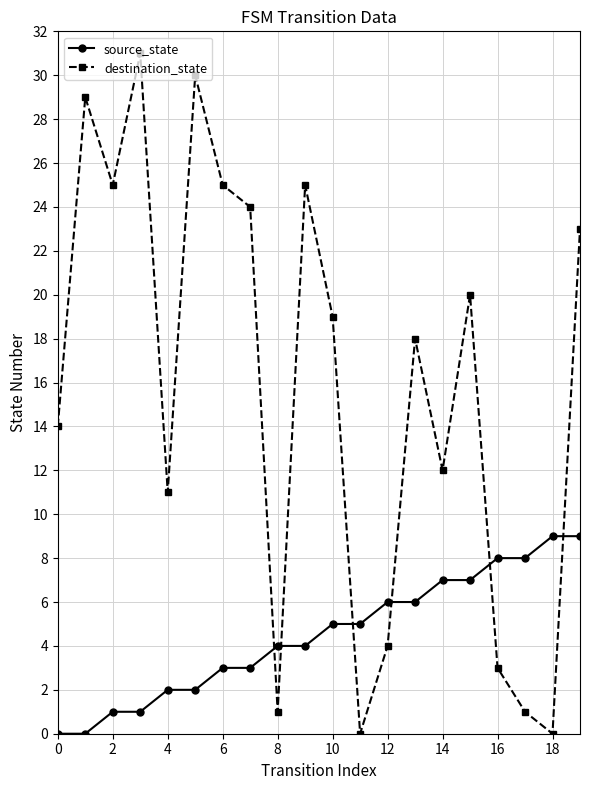

At how many categories does at least one series exceed 17?

11